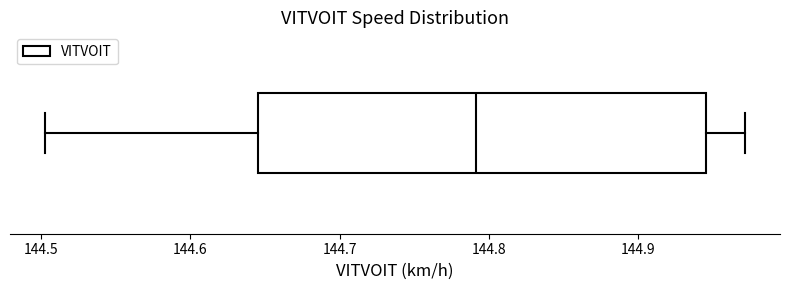

Transcribe this box plot: give where the median line is, the range the box spans, and where the two whiskers end, as read against the x-axis. The values are not printed on the chart, so give them approximately, as read against the axis.

median 144.79, box 144.65 to 144.95, whiskers 144.50 to 144.97